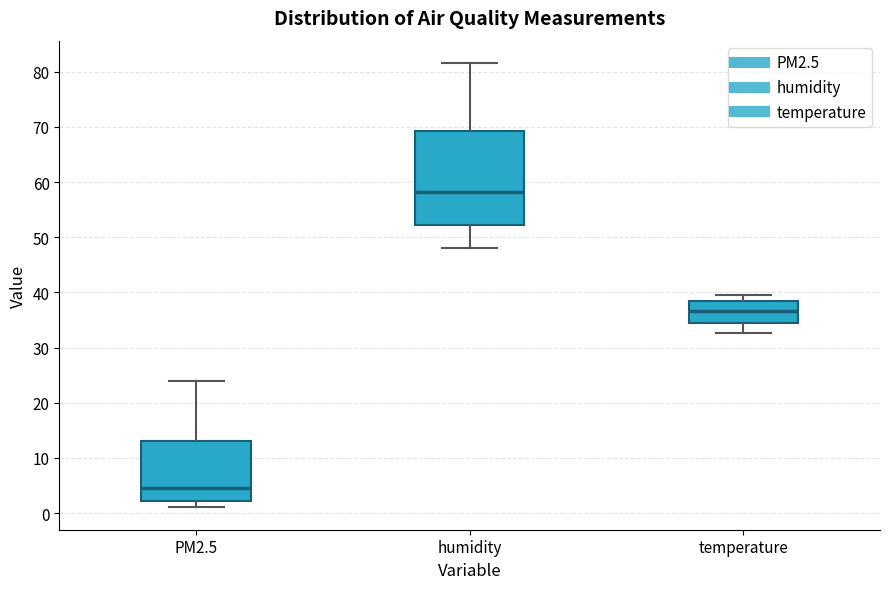

Comparing the boxes themselves (not the whiskers), which one is the tallest?

humidity